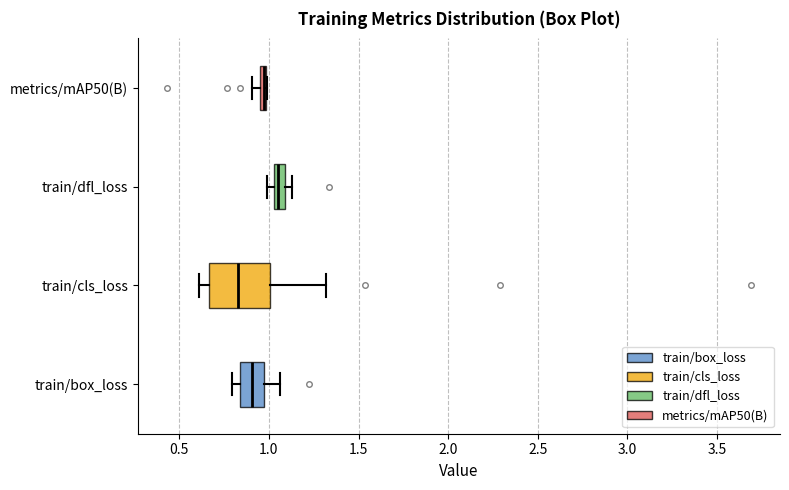

Where is the left edge of the box for metrics/mAP50(B) on the x-axis? The values are not printed on the chart, so give them approximately, as read against the axis.

0.95